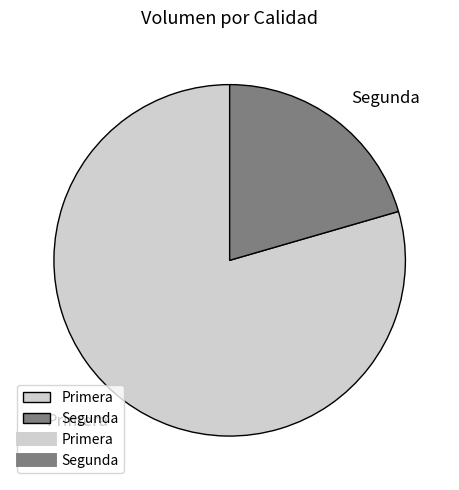

Which category has the biggest portion of the pie?

Primera